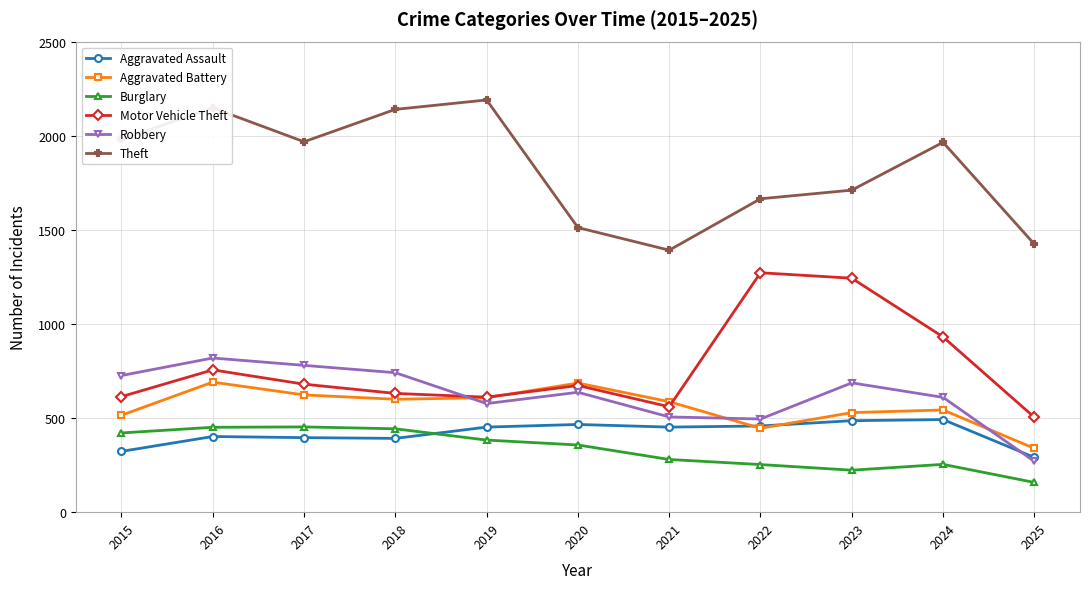

At which category does Theft reach its first local valley?

2017